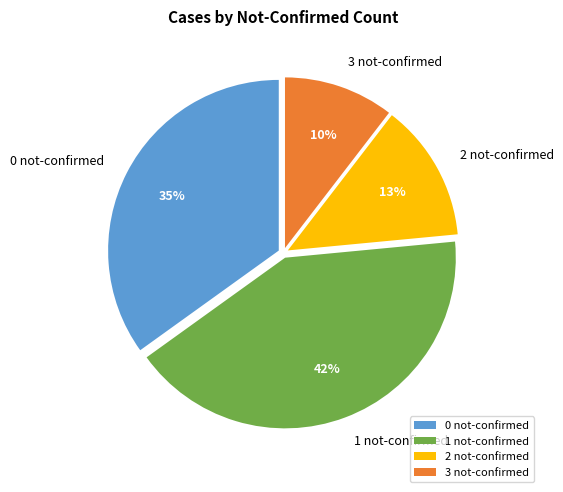

Does any single category account for the majority?

No